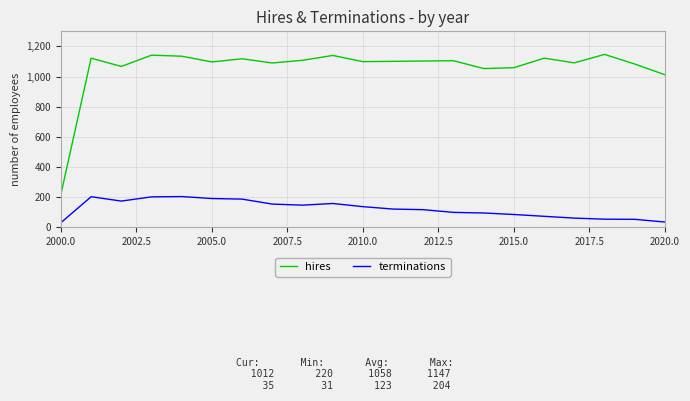

Does the chart have visible grid lines?

Yes